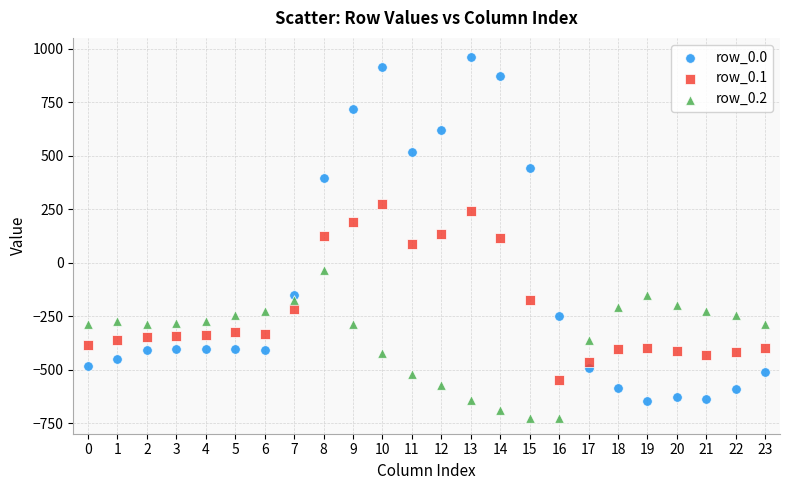

What are all the series names shown in the legend?

row_0.0, row_0.1, row_0.2